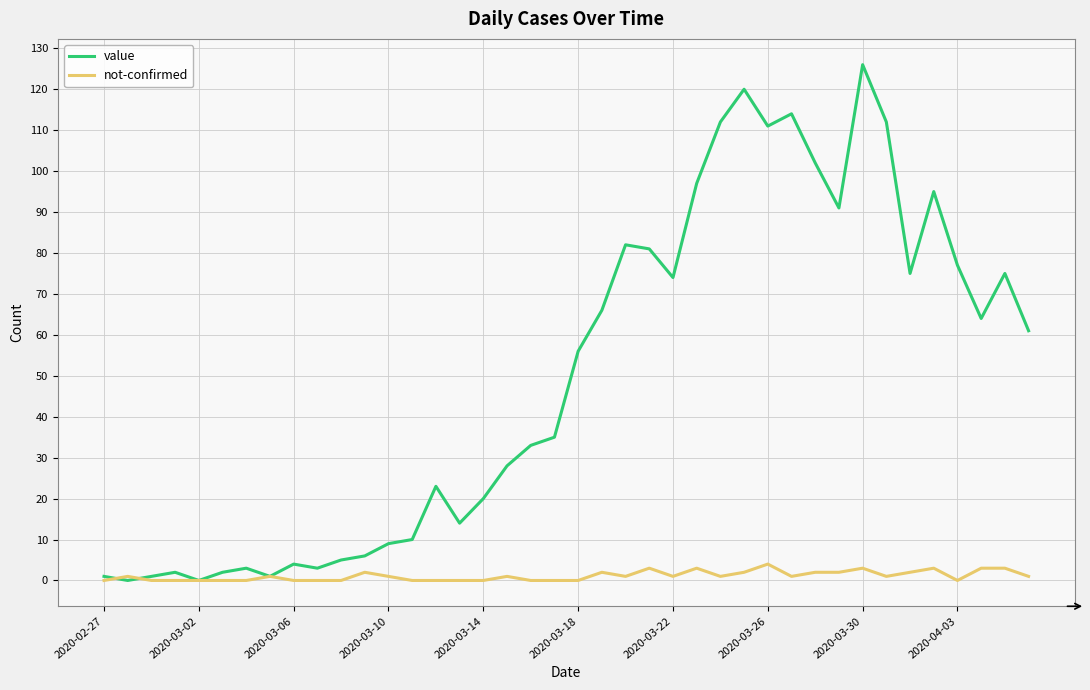

List the series in order of their overall mean, lowest first.

not-confirmed, value